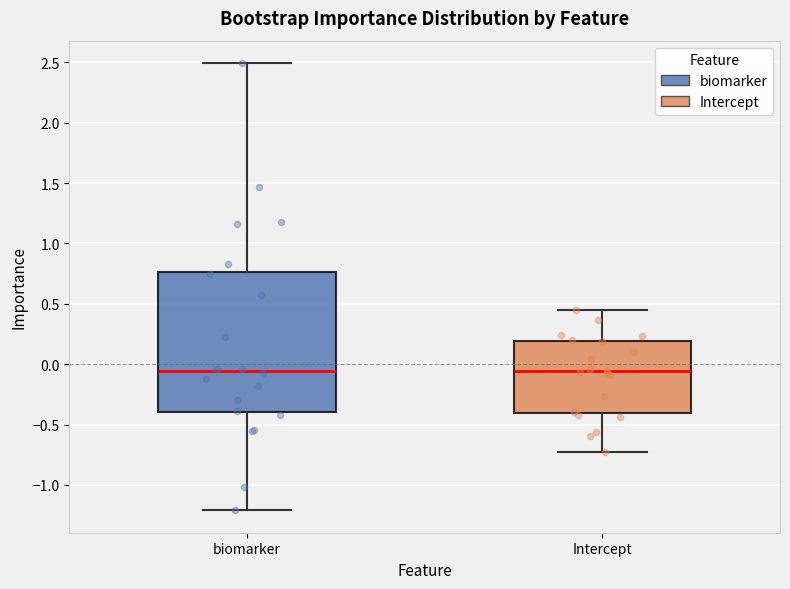

Which box is the tallest, from its lower edge to its upper edge?

biomarker